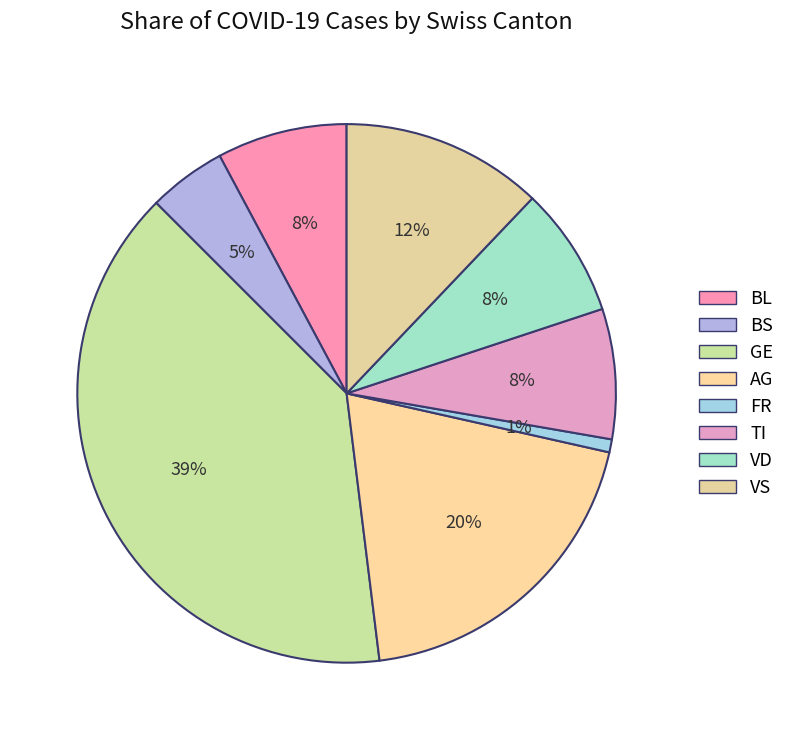

Count the number of slices in the pie.

8